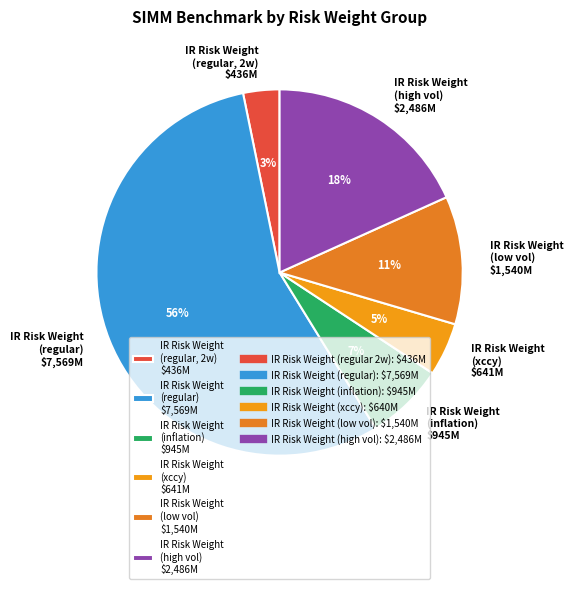

To the nearest percent, what percentage of the pie is IR Risk Weight (xccy) $641M?

5%